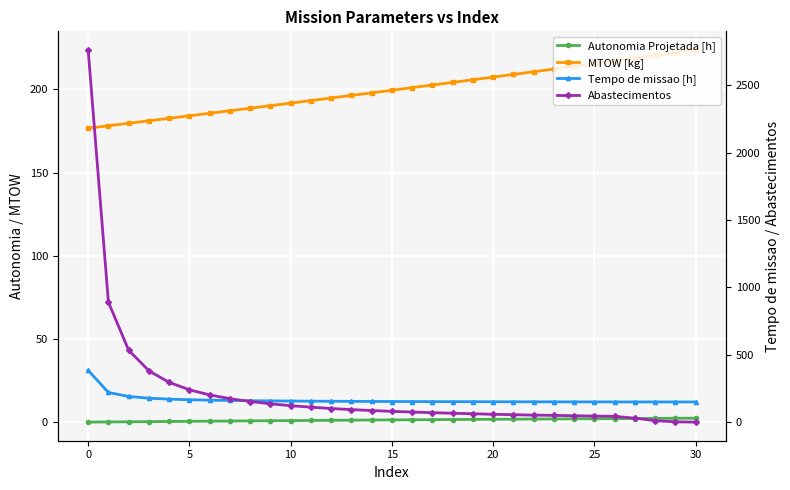

Does the chart display data point markers on the line(s)?

Yes